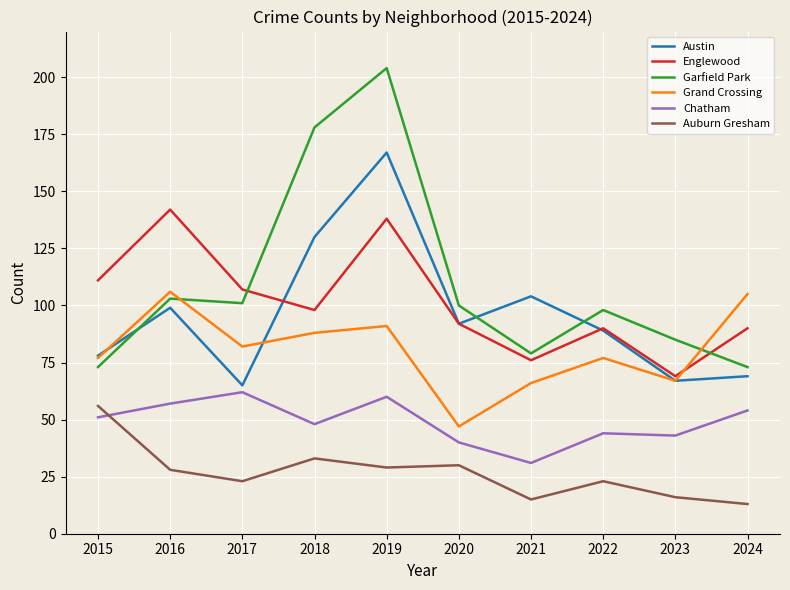

True or false: Chatham and Englewood intersect in this chart.

False